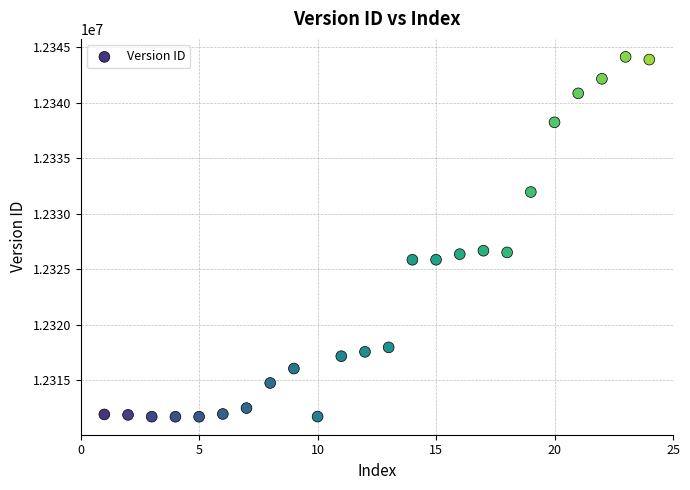

What is the range of Y values (max minus min)?

32435